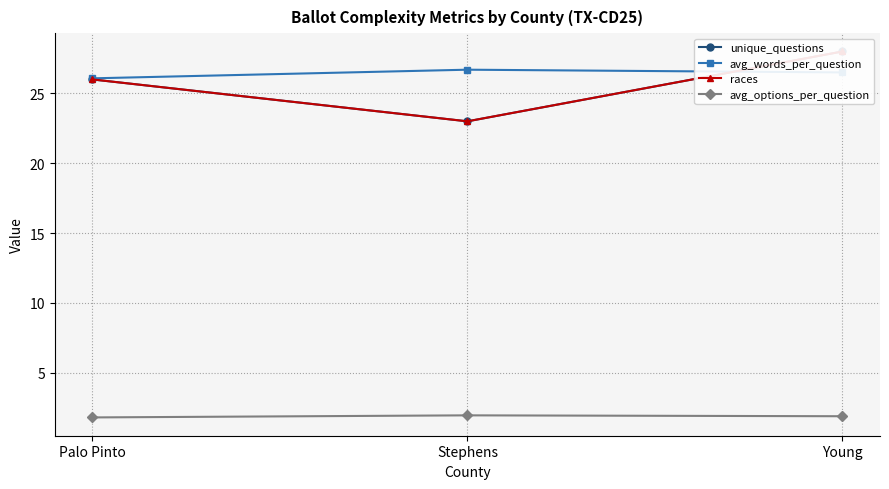

Which series has the largest range (max minus min)?

unique_questions